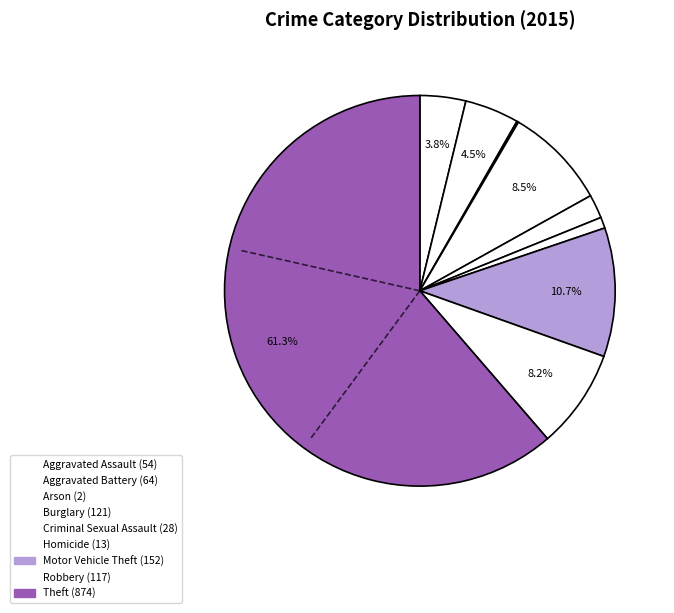

Does any single category account for the majority?

Yes